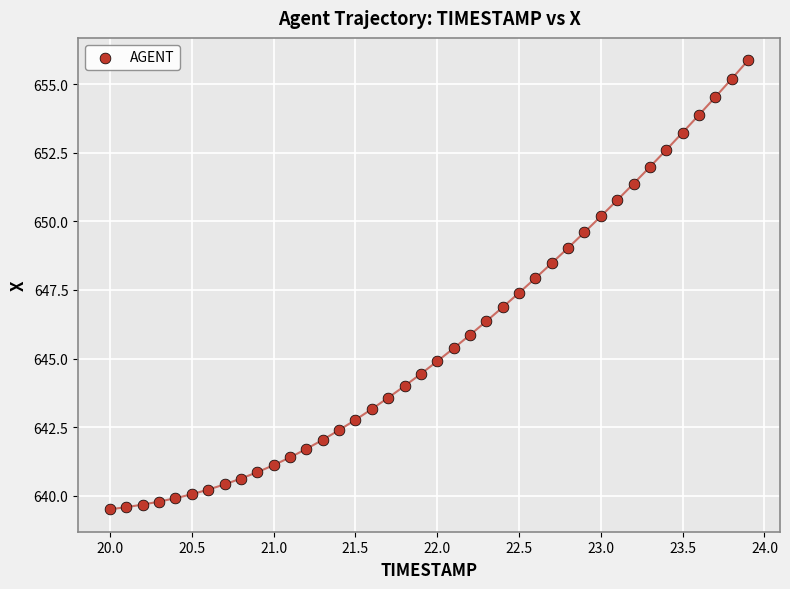

What is the range of Y values (max minus min)?

16.4